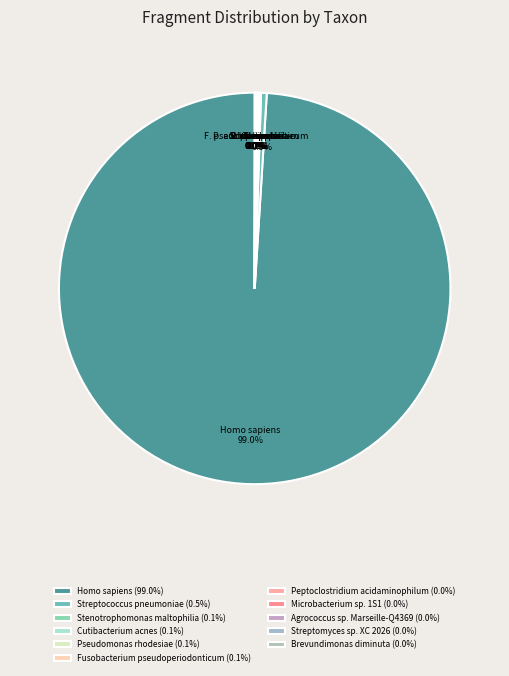

How many segments does this pie chart have?

11